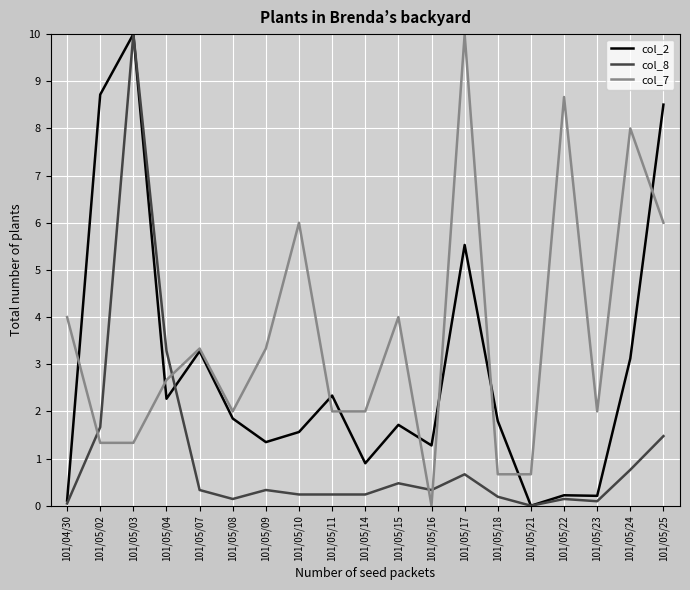

What is the difference between the col_2 values at 101/04/30 and 101/05/16?

1.2